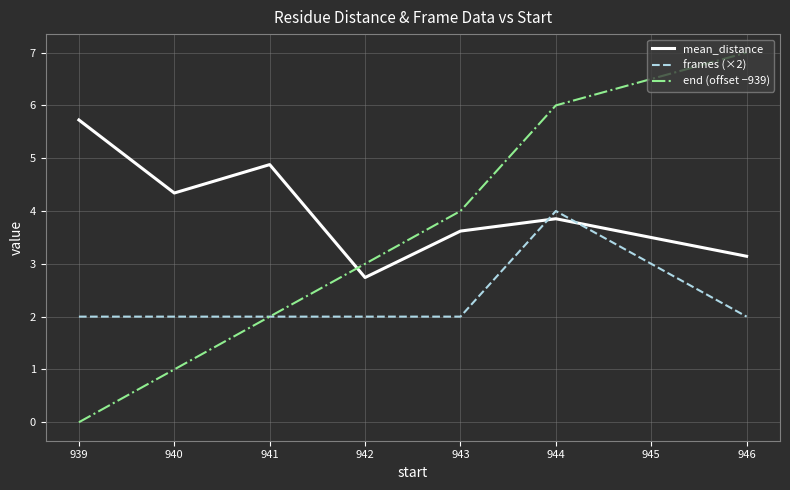

The value of frames (×2) at 939 is 2.0. True or false?

True